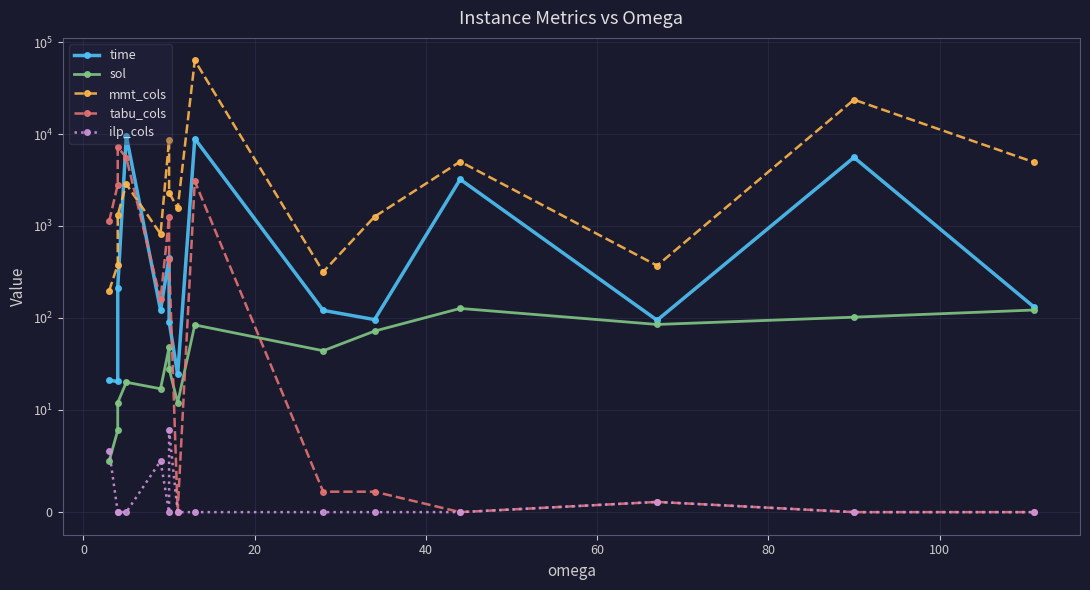

Is it true that ilp_cols equals 0.0 at 80?

True